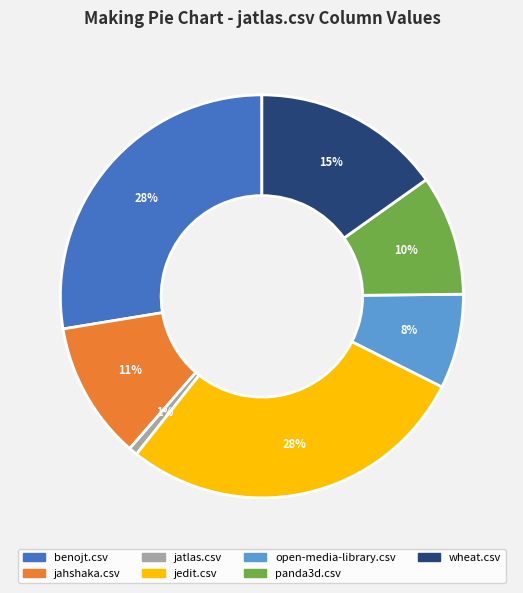

How many slices are in this pie chart?

7